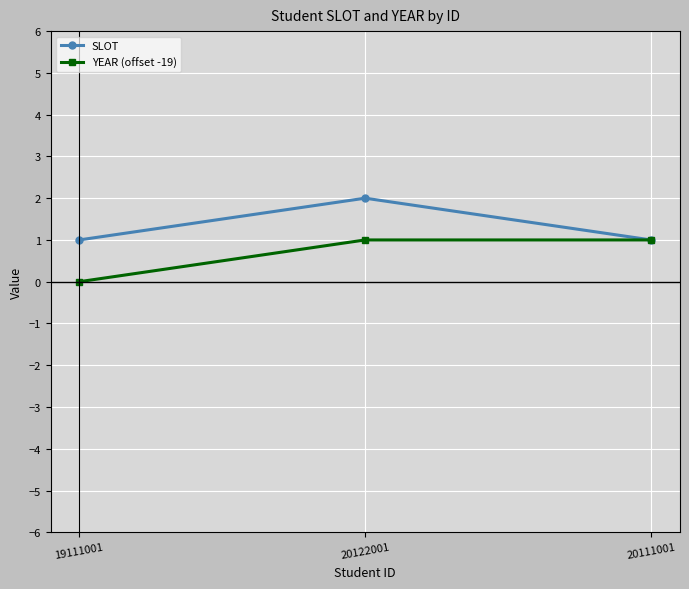

What is the value of the YEAR (offset -19) point at the 2nd from the left?

1